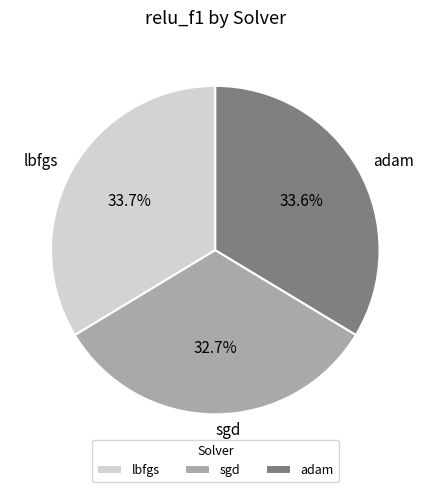

Which has a higher value, sgd or adam?

adam